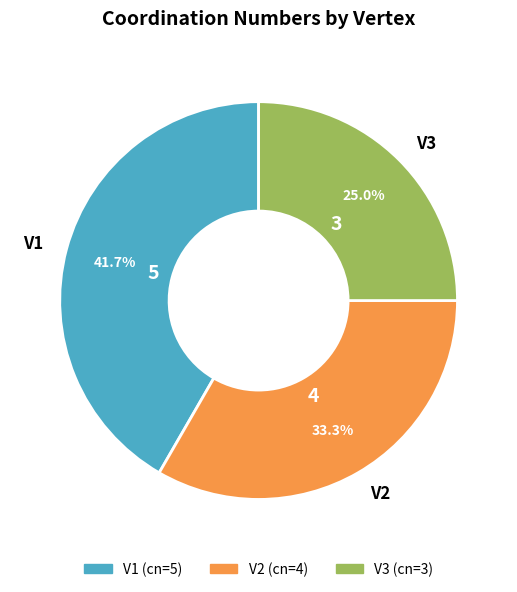

How many slices are in this pie chart?

3